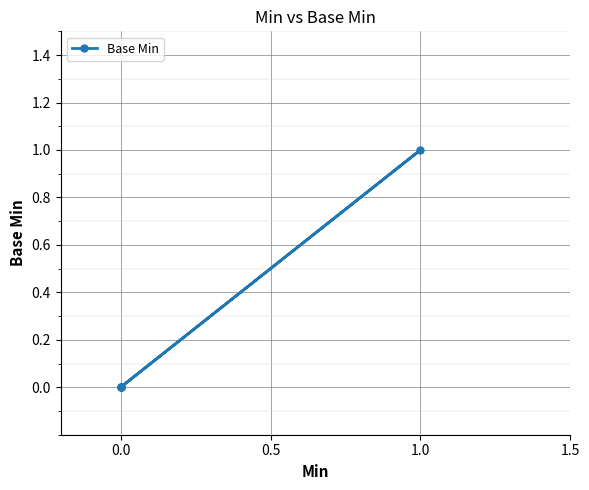

What is the greatest value displayed?

1